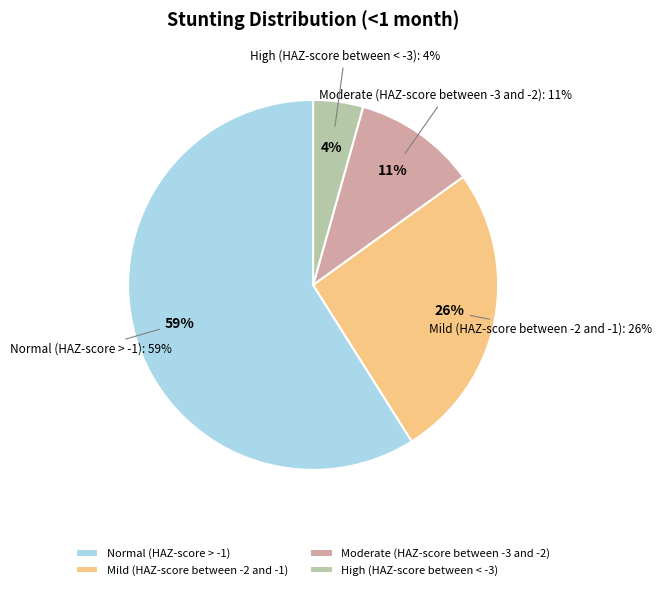

To the nearest percent, what portion does Normal (HAZ-score > -1) represent?

59%